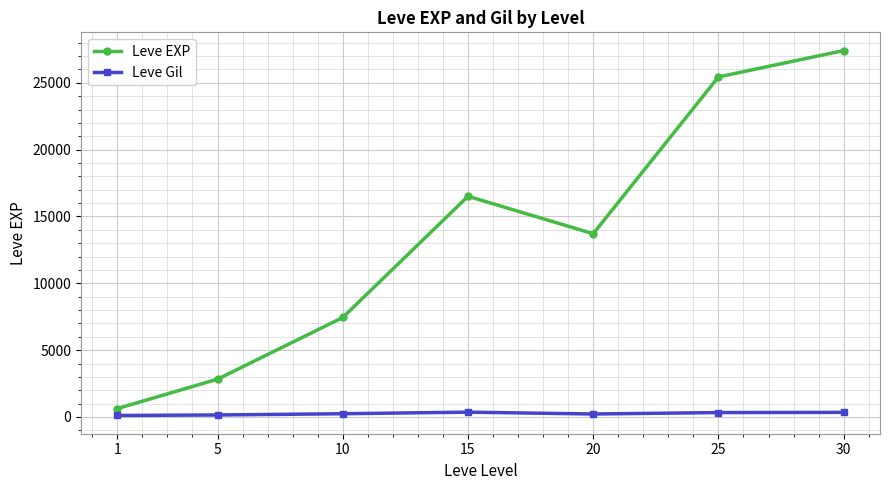

Count the number of data series in this chart.

2